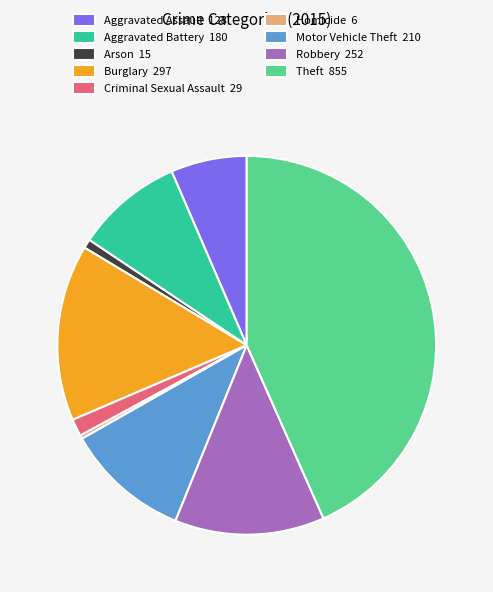

Count the number of slices in the pie.

9